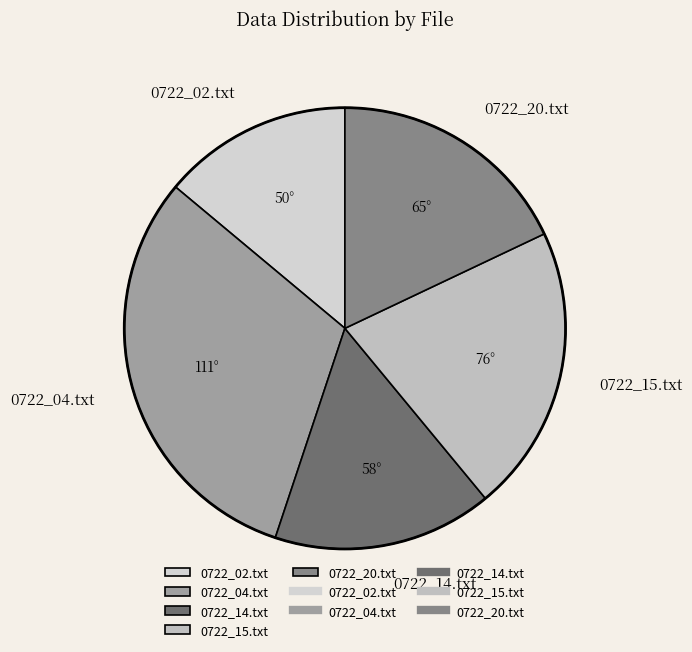

How many slices are in this pie chart?

5